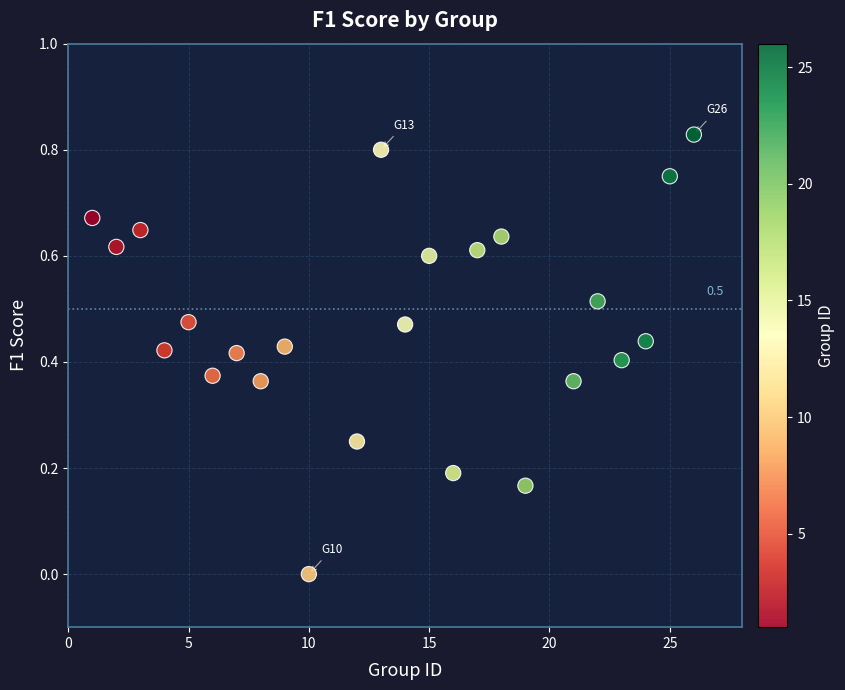

What is the range of X values (max minus min)?

25.0